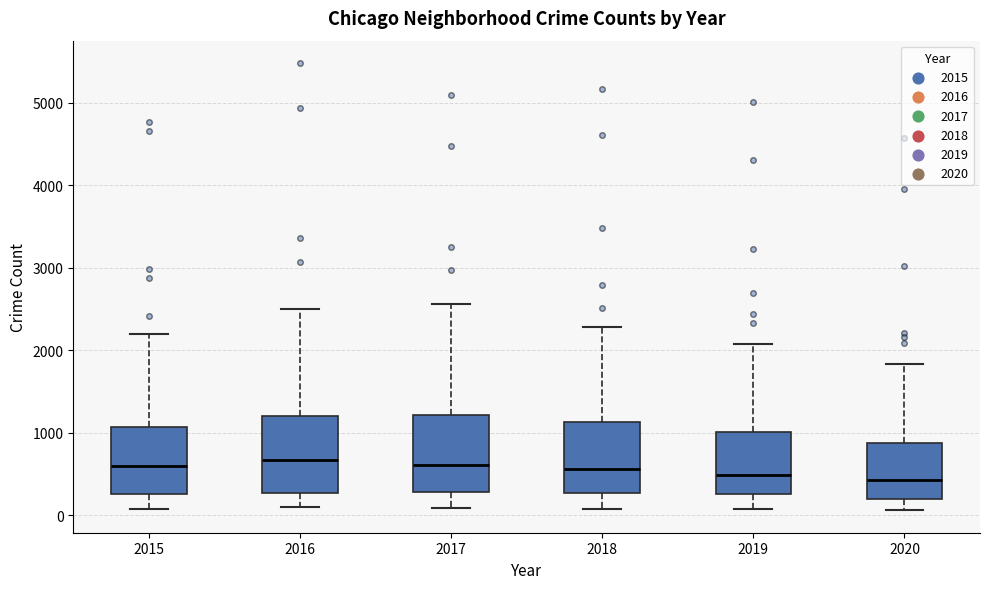

Reading left to right, read every box against the y-axis: the position of its median line, the range the box covers, and the ends of its whiskers. The values are not printed on the chart, so give them approximately, as read against the axis.

2015: median 600, box 300 to 1100, whiskers 100 to 2200
2016: median 700, box 300 to 1200, whiskers 100 to 2500
2017: median 600, box 300 to 1200, whiskers 100 to 2600
2018: median 600, box 300 to 1100, whiskers 100 to 2300
2019: median 500, box 300 to 1000, whiskers 100 to 2100
2020: median 400, box 200 to 900, whiskers 100 to 1800